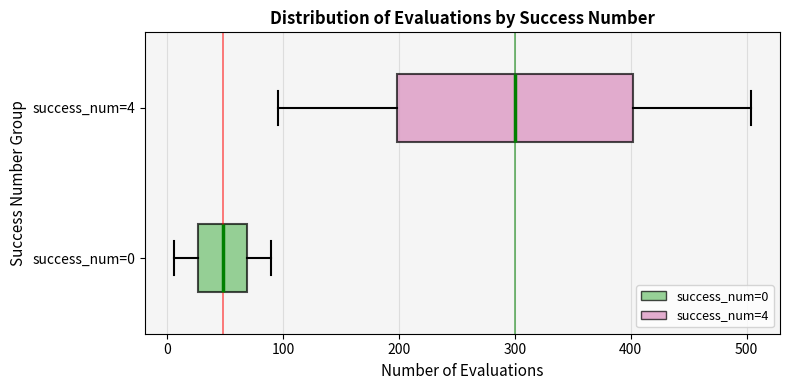

Where does the median line of the box for success_num=4 sit on the x-axis? The values are not printed on the chart, so give them approximately, as read against the axis.

300